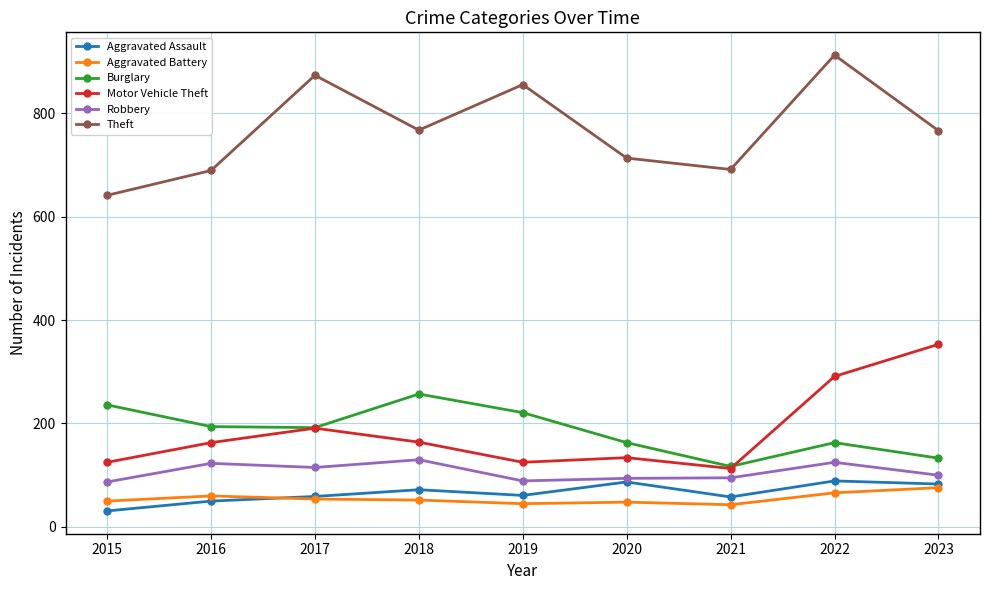

Which label corresponds to the largest value in the chart?

2022